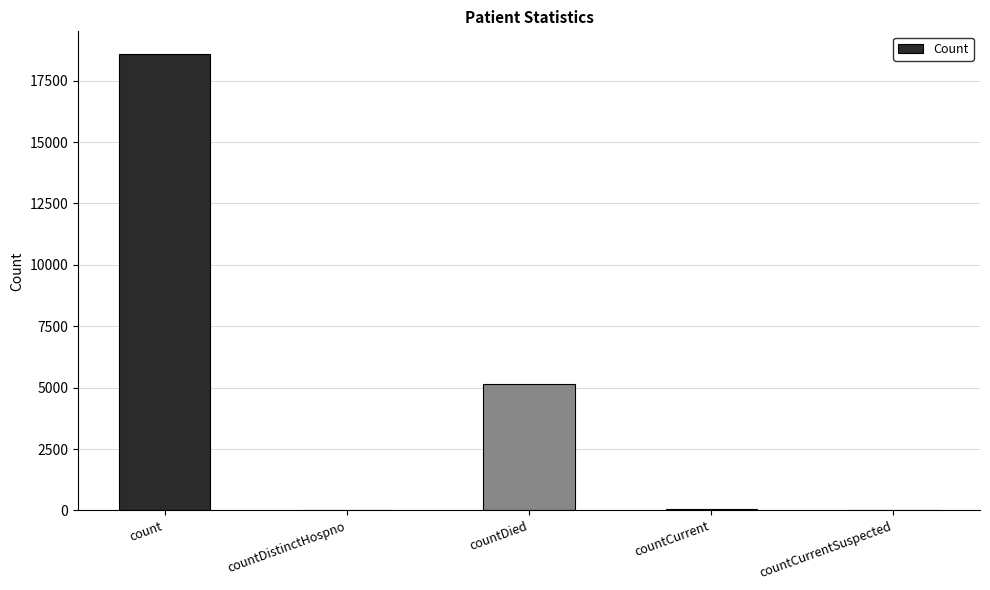

What is the average value?

4763